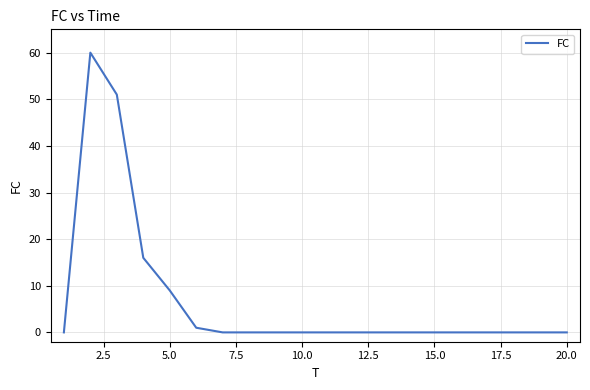

What is the greatest value displayed?

60